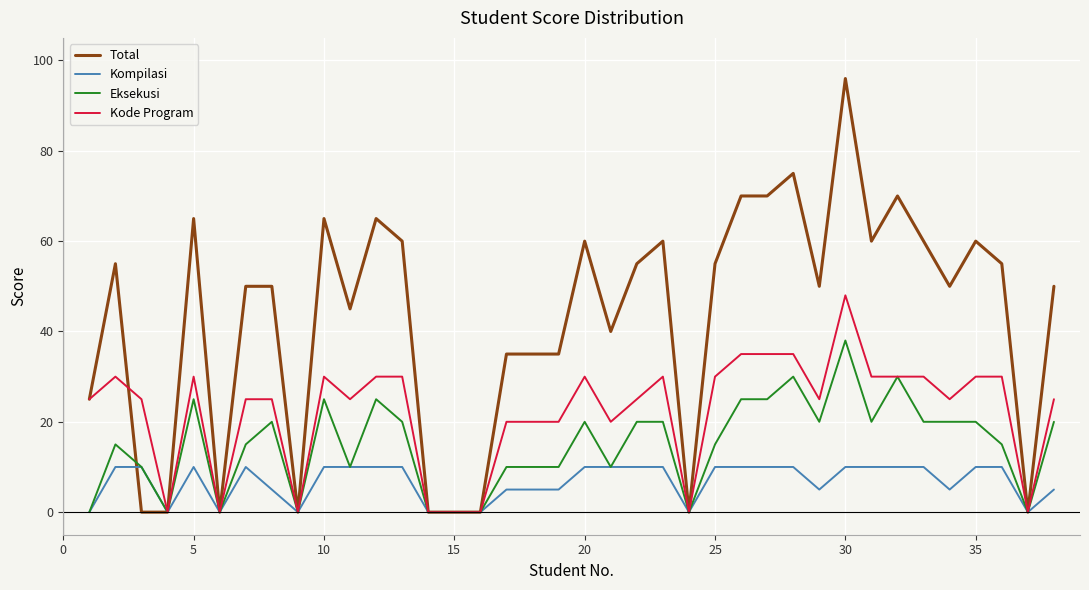

Rank the series by their average value, from highest to lowest.

Total, Kode Program, Eksekusi, Kompilasi